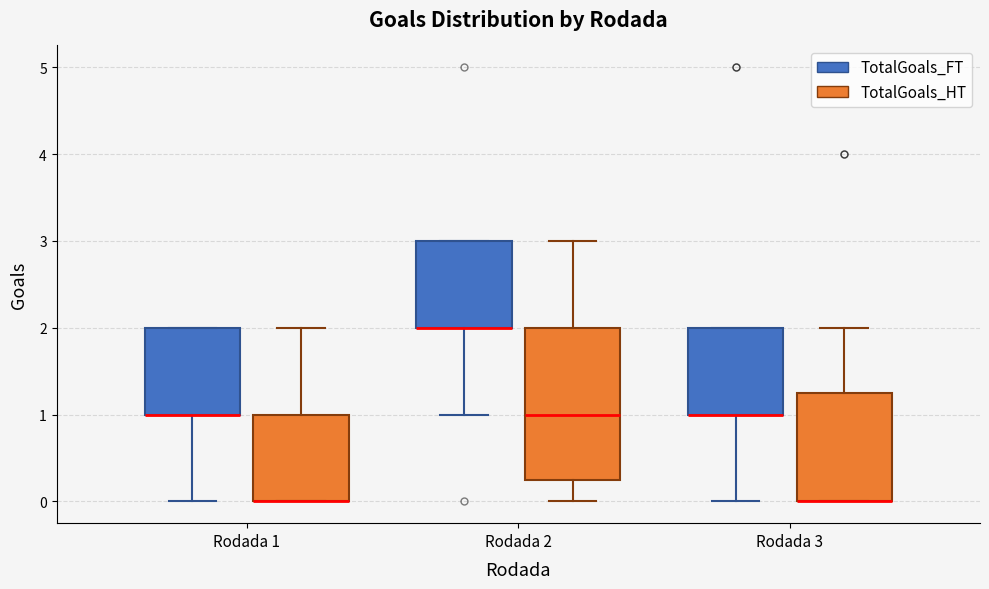

Which box is the tallest, from its lower edge to its upper edge?

Rodada 2 (TotalGoals_HT)